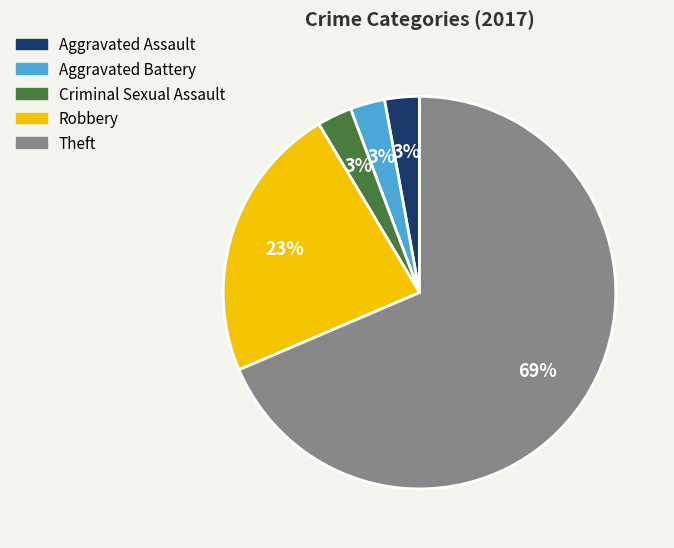

Is the sum of Theft and Aggravated Assault greater than half?

Yes